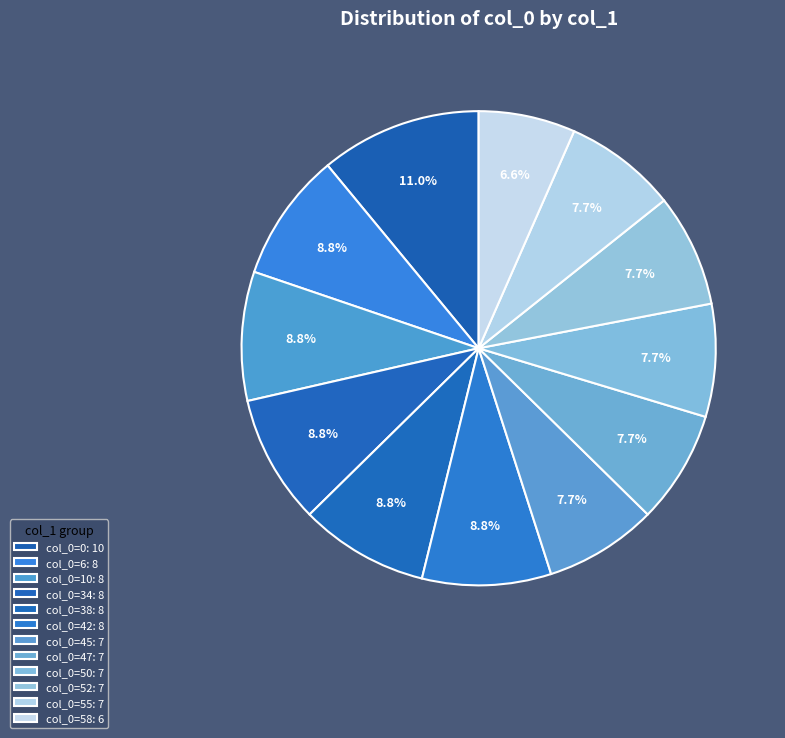

How many segments does this pie chart have?

12